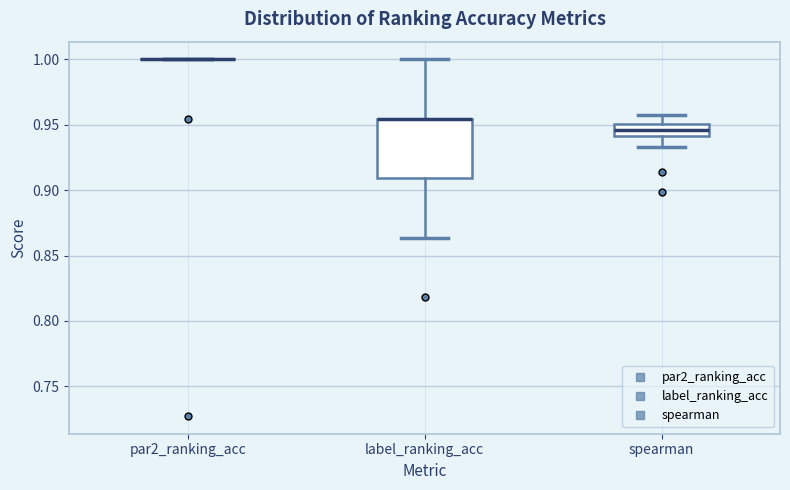

Comparing the boxes themselves (not the whiskers), which one is the tallest?

label_ranking_acc